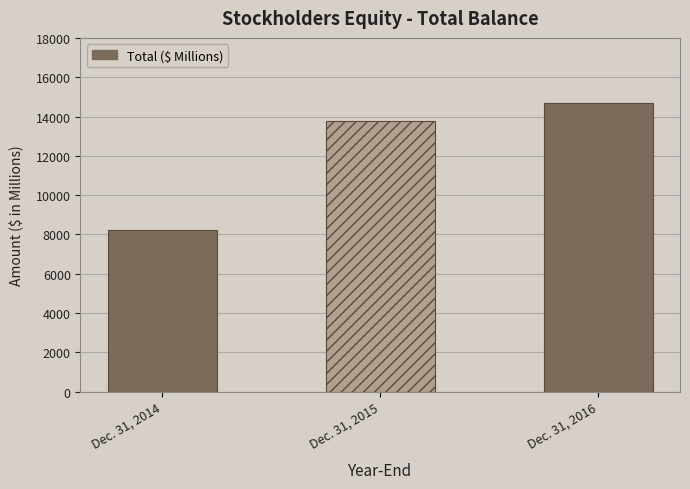

True or false: the data shows 13759 at Dec. 31, 2015.

True